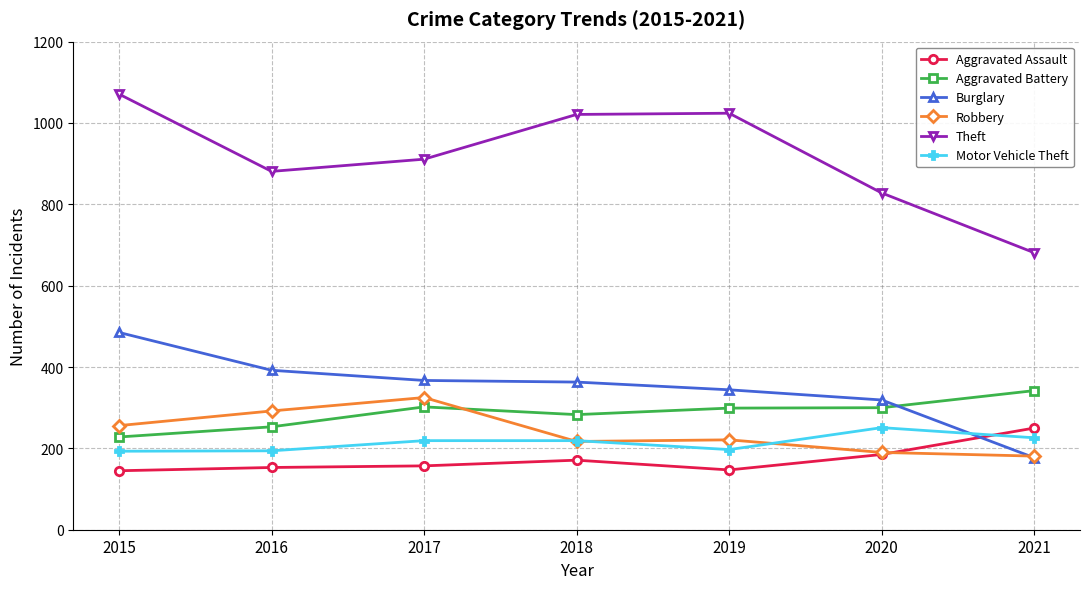

What is the maximum value for Theft?

1071